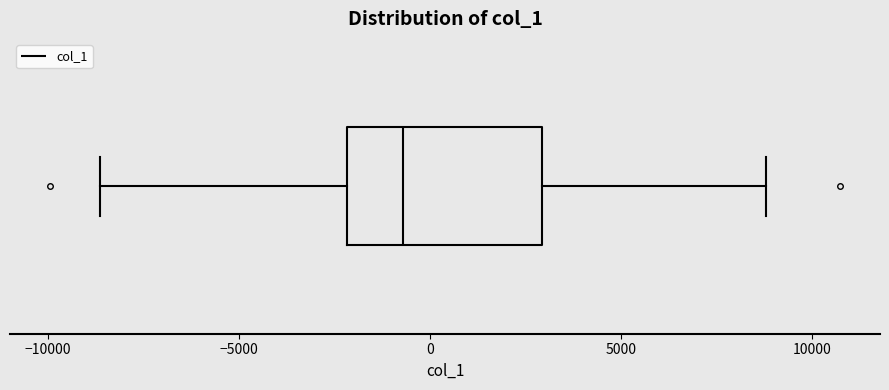

Where does the median line of the box sit on the x-axis? The values are not printed on the chart, so give them approximately, as read against the axis.

-500